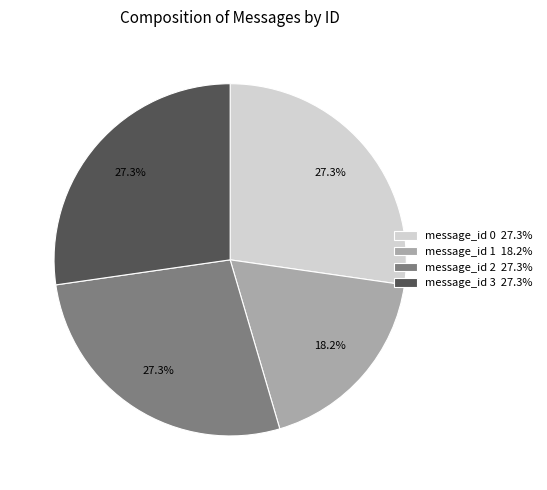

To the nearest percent, what is the combined percentage of message_id 1 and message_id 2?

45%